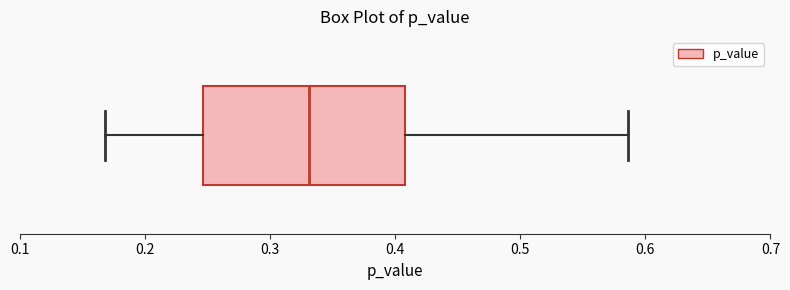

Read this box plot against the x-axis: the position of the median line, the range covered by the box, and the ends of both whiskers. The values are not printed on the chart, so give them approximately, as read against the axis.

median 0.33, box 0.25 to 0.41, whiskers 0.17 to 0.59